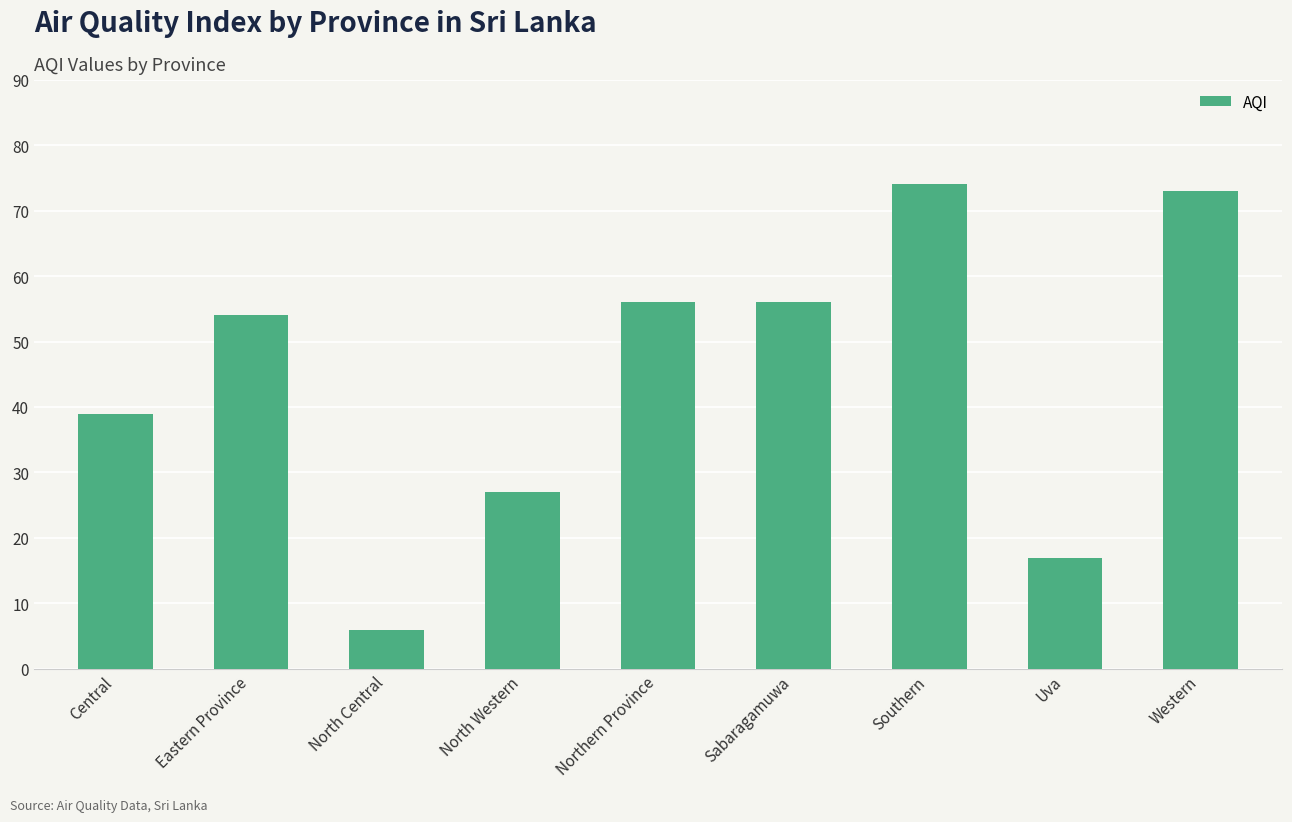

What is the average value?

45